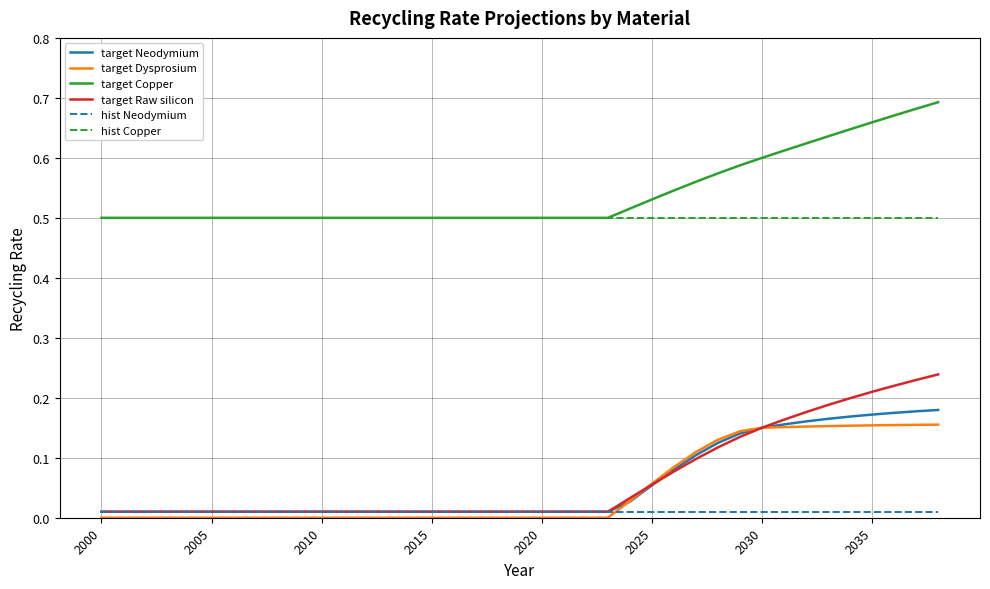

True or false: hist Neodymium and hist Copper intersect in this chart.

False